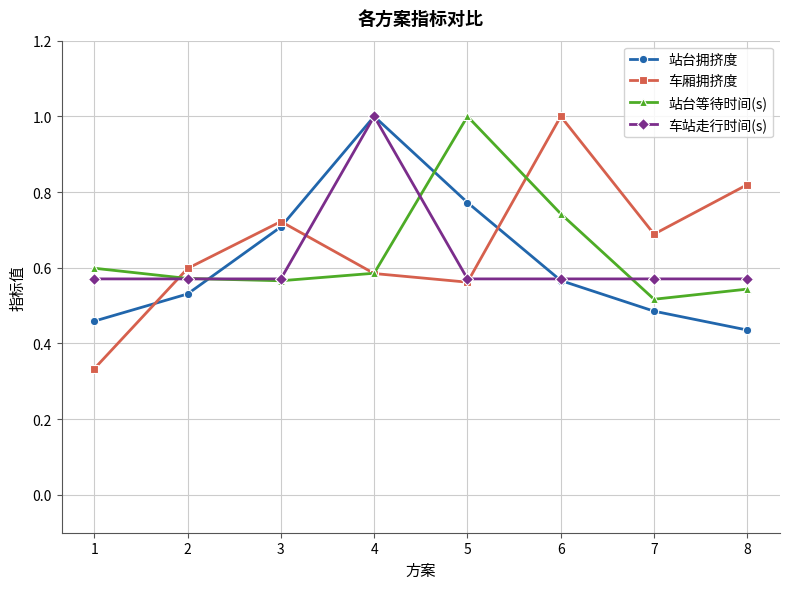

At how many categories does at least one series exceed 0?

8